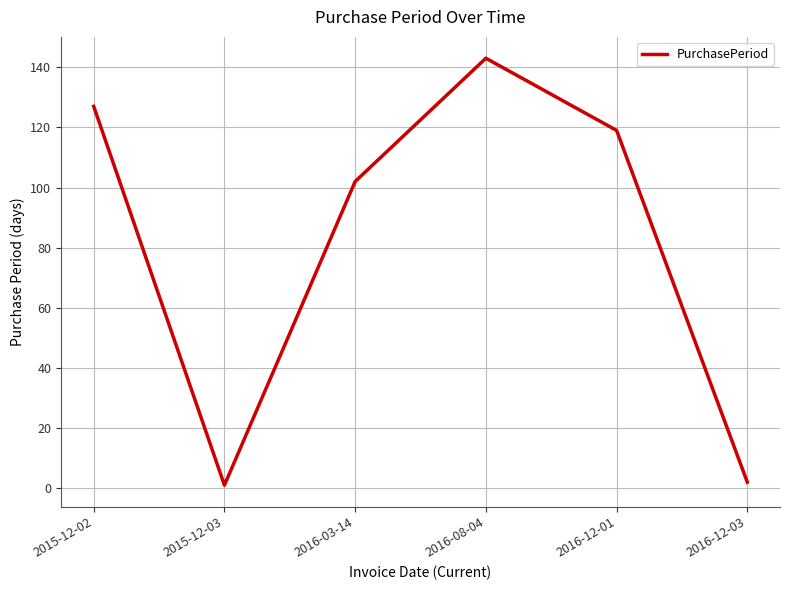

Count the number of data series in this chart.

1